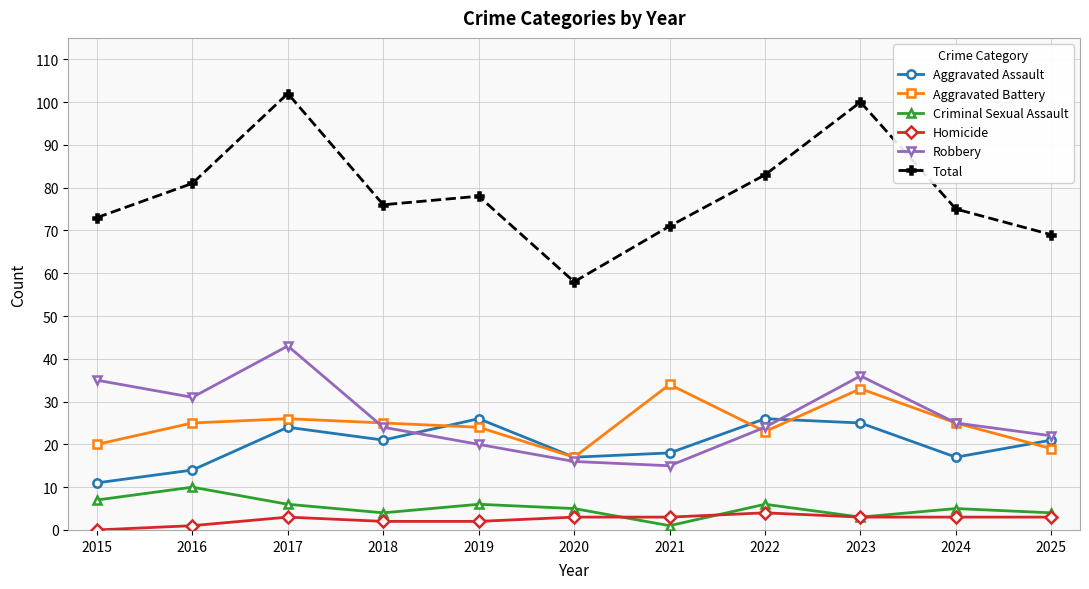

Is this an area chart (filled region under the line)?

No